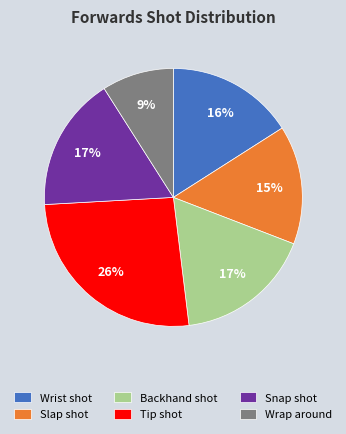

Approximately how many times larger is the value at Wrist shot compared to Snap shot?

0.9